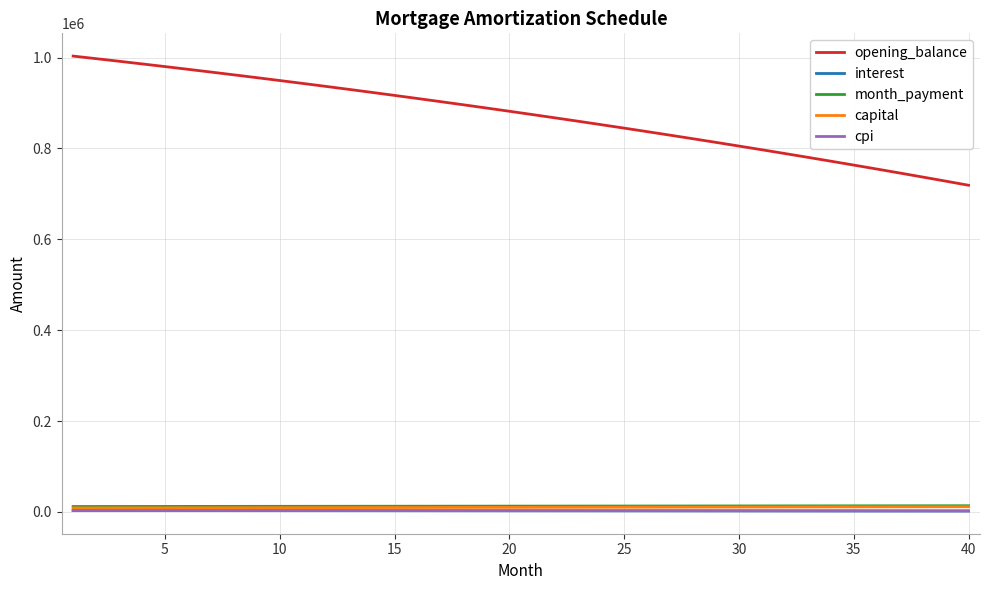

Which series has the largest range (max minus min)?

opening_balance